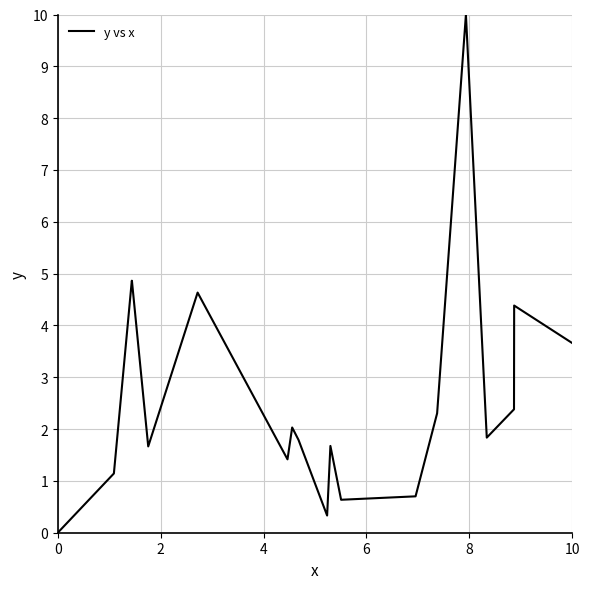

What is the greatest value displayed?

10.0